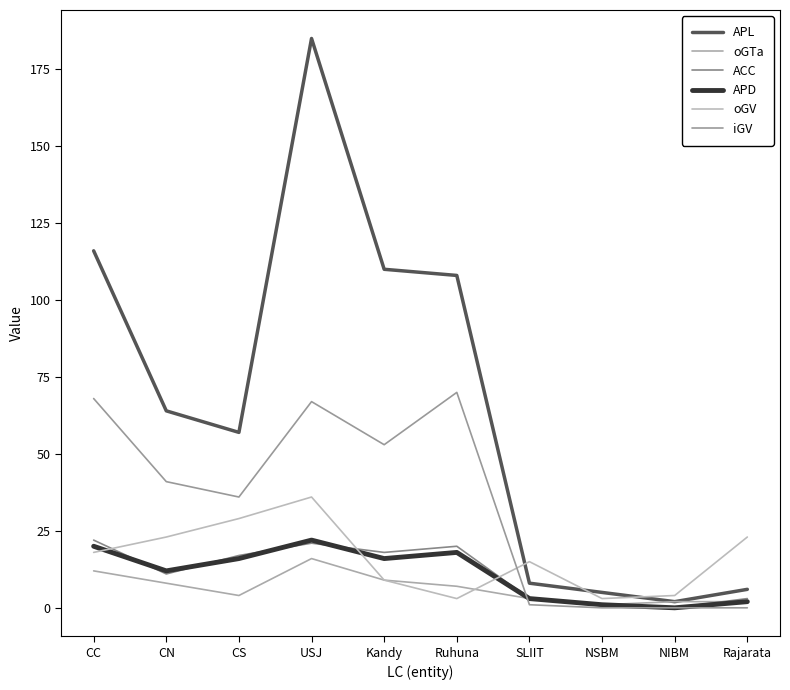

What are all the series names shown in the legend?

APL, oGTa, ACC, APD, oGV, iGV